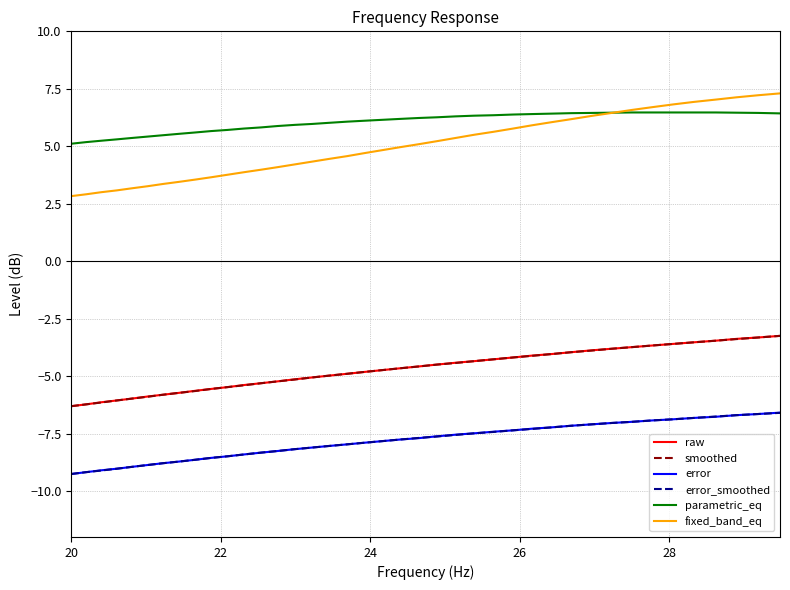

Which series has the largest range (max minus min)?

fixed_band_eq